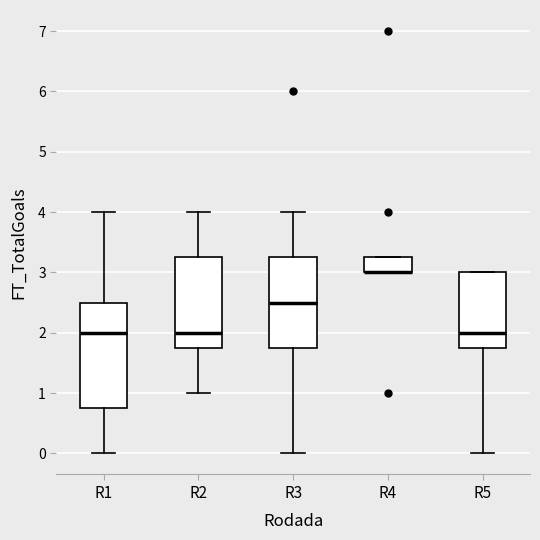

Which box is the tallest, from its lower edge to its upper edge?

R1